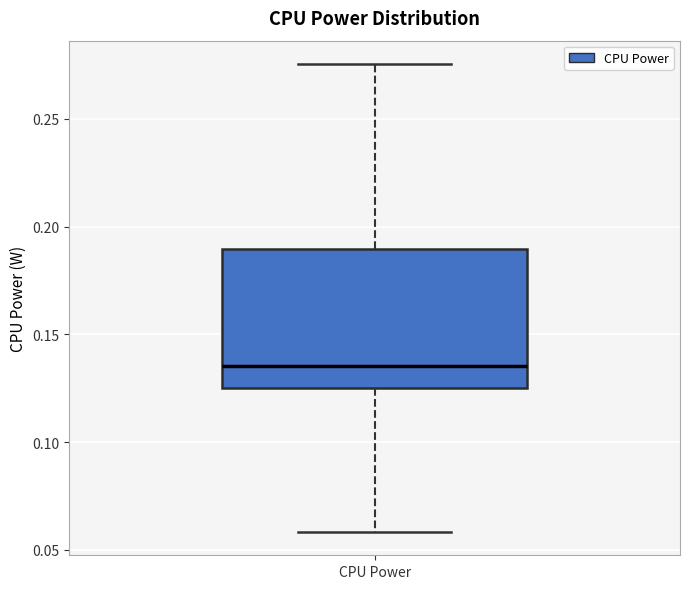

Read this box plot against the y-axis: the position of the median line, the range covered by the box, and the ends of both whiskers. The values are not printed on the chart, so give them approximately, as read against the axis.

median 0.135, box 0.125 to 0.190, whiskers 0.060 to 0.275